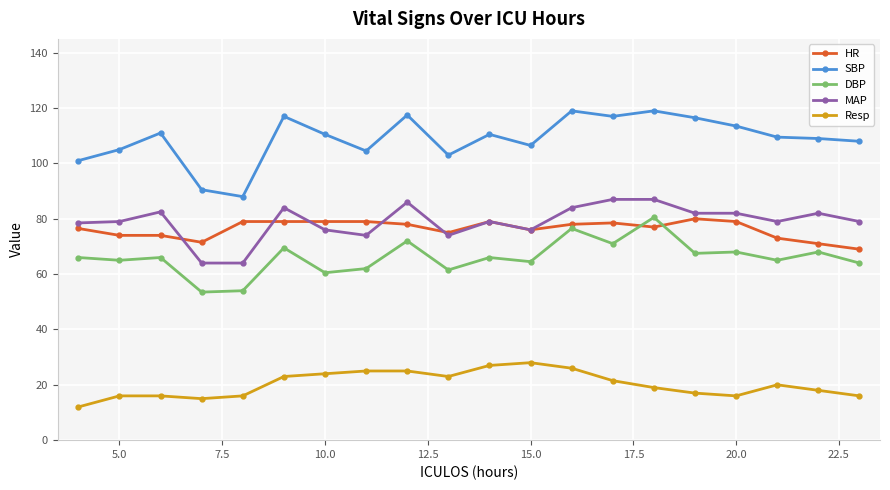

At how many categories does at least one series exceed 37?

20